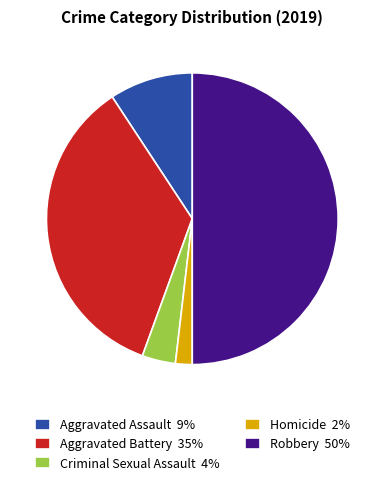

Is the sum of Homicide 2% and Robbery 50% greater than half?

Yes